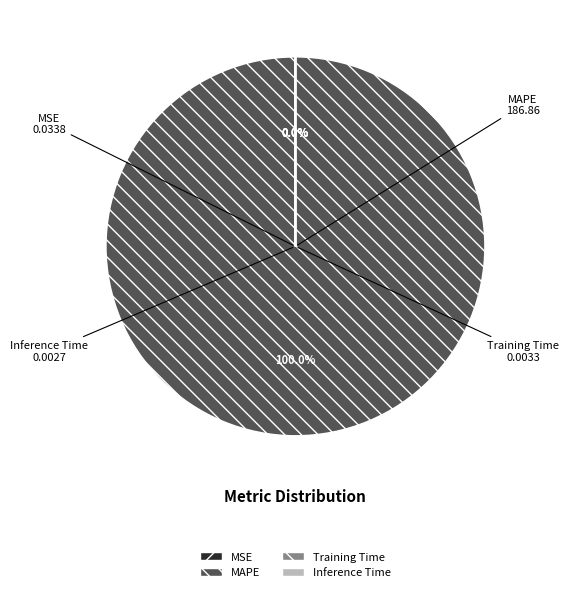

Does any single category account for the majority?

Yes